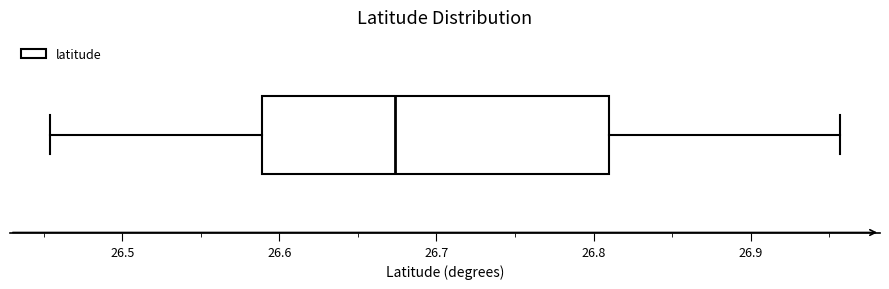

Where does the right whisker of the box end on the x-axis? The values are not printed on the chart, so give them approximately, as read against the axis.

26.96